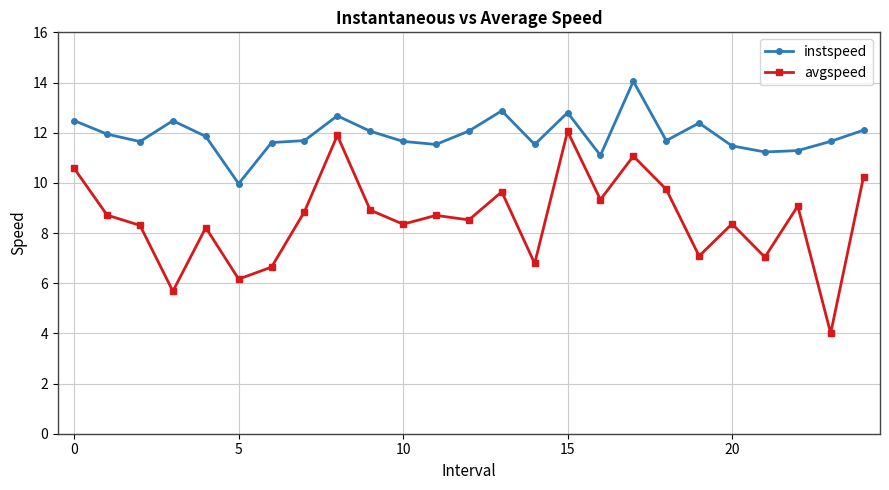

What is the smallest value displayed?

4.0